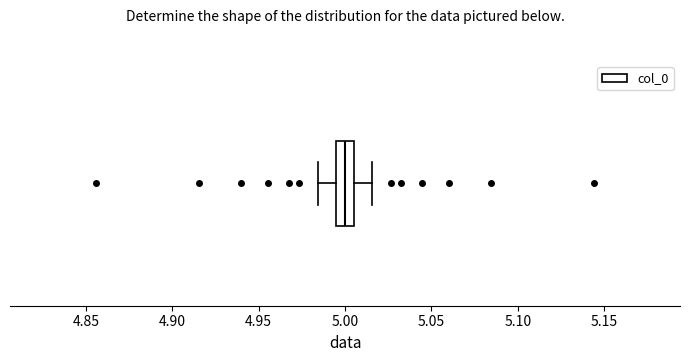

Transcribe this box plot: give where the median line is, the range the box spans, and where the two whiskers end, as read against the x-axis. The values are not printed on the chart, so give them approximately, as read against the axis.

median 5.000, box 4.995 to 5.005, whiskers 4.985 to 5.015